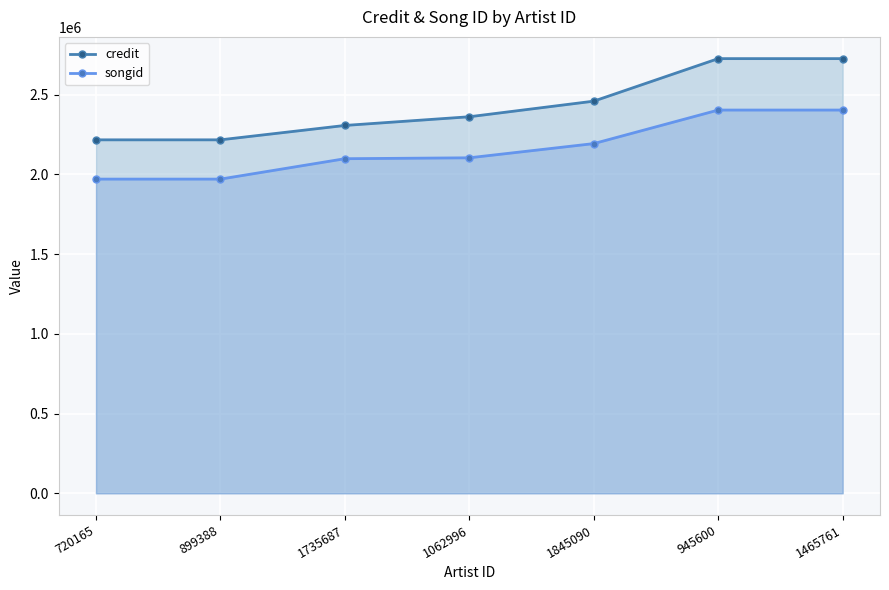

True or false: credit has more than 2 interior local peaks.

False